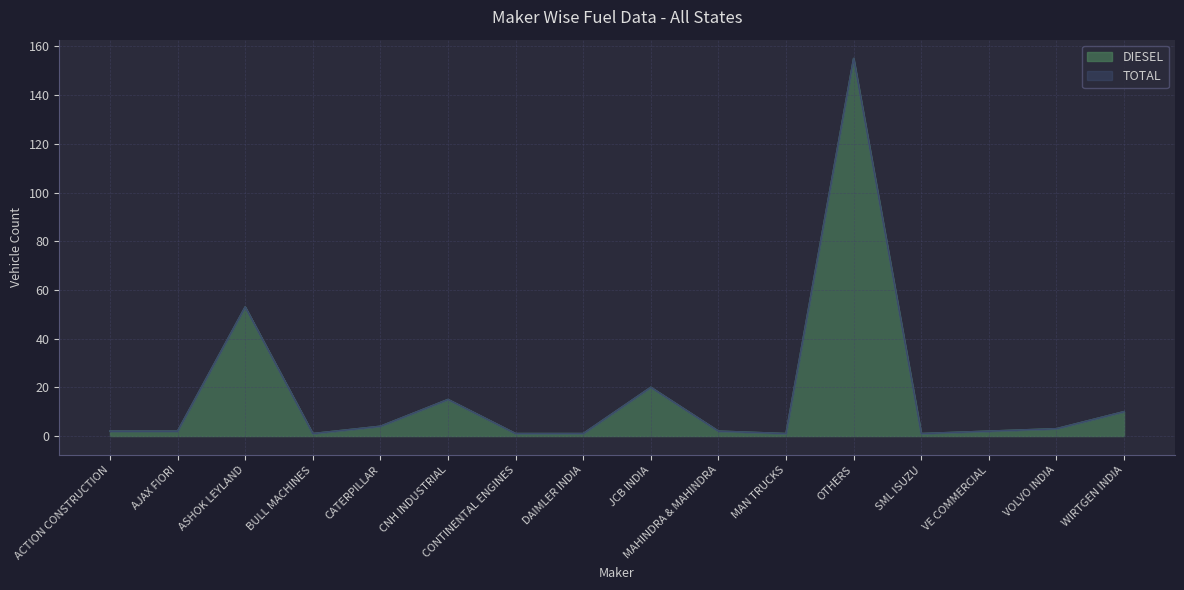

In DIESEL, how many points are lower than both neighbors (excluding endpoints)?

3